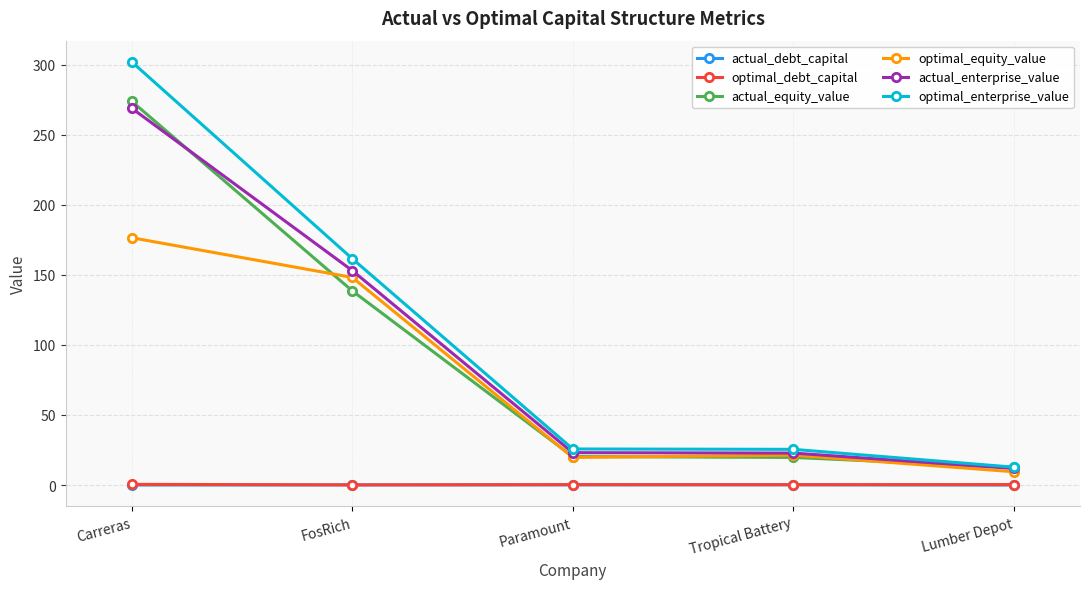

Is it true that actual_equity_value equals 139.4 at Carreras?

False